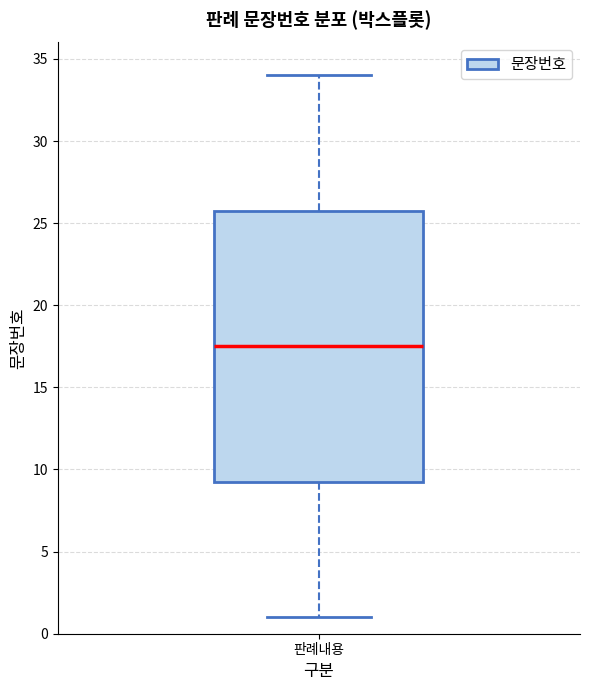

Transcribe this box plot: give where the median line is, the range the box spans, and where the two whiskers end, as read against the y-axis. The values are not printed on the chart, so give them approximately, as read against the axis.

median 17.5, box 9.5 to 26.0, whiskers 1.0 to 34.0